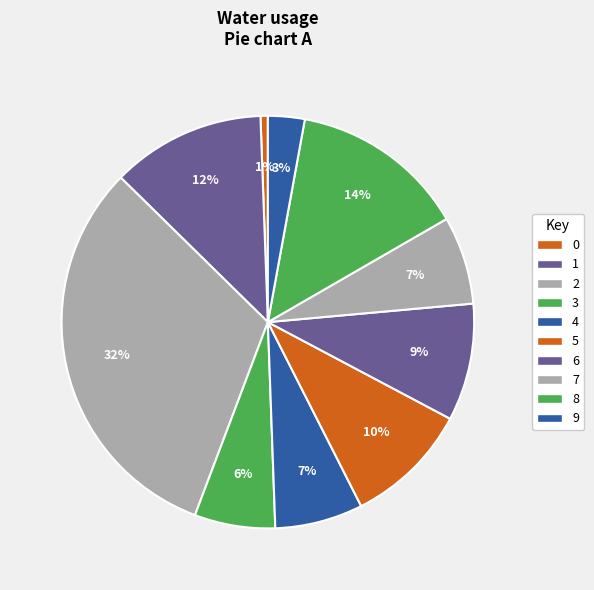

What is the smallest slice in the pie chart?

1